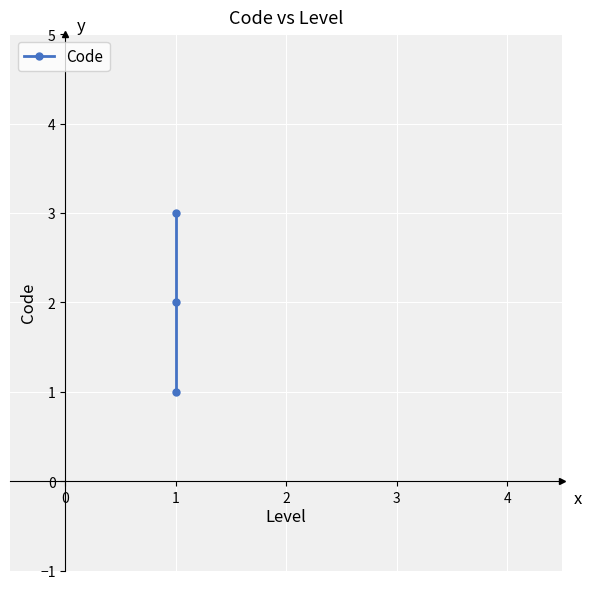

What is the average value?

2